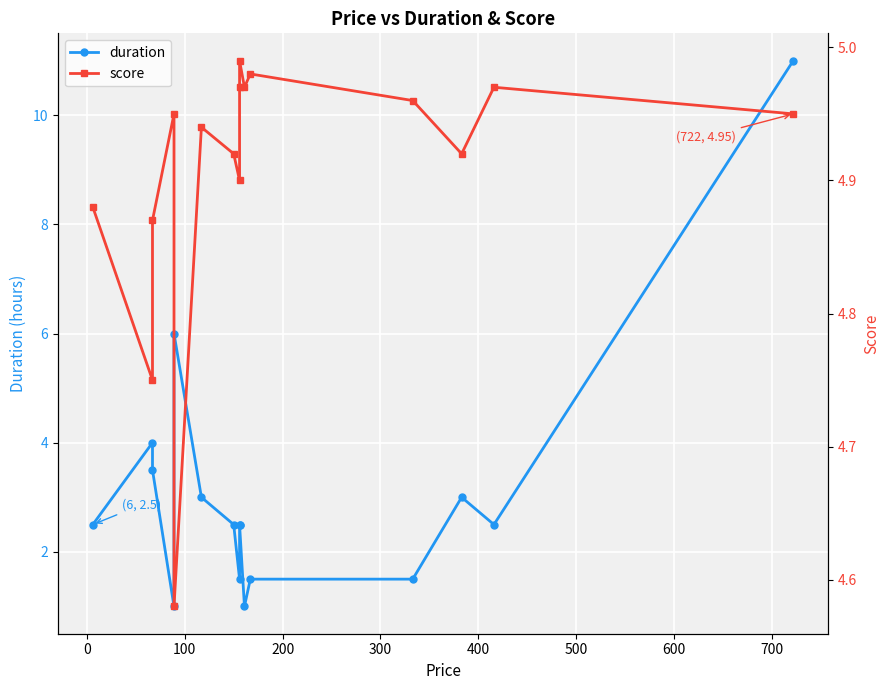

Reading left to right, extract all data points from this chart.

duration: 2.5	4.0	3.5	1.0	6.0	3.0	2.5	1.5	2.5	2.5	1.0	1.5	1.5	3.0	2.5	11.0
score: 4.9	4.8	4.9	5.0	4.6	4.9	4.9	4.9	5.0	5.0	5.0	5.0	5.0	4.9	5.0	5.0